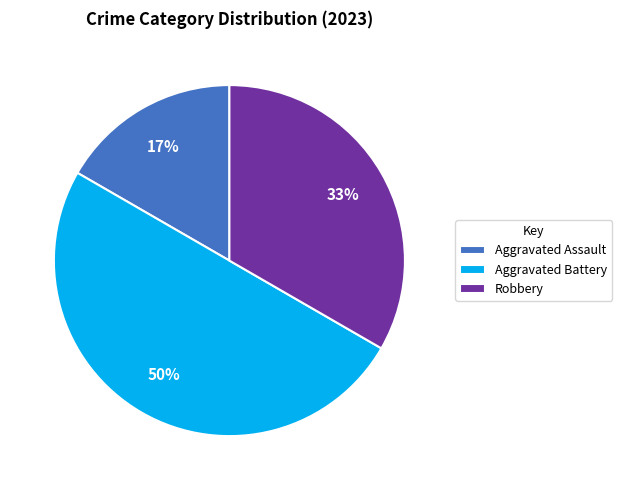

Which has a higher value, Robbery or Aggravated Assault?

Robbery